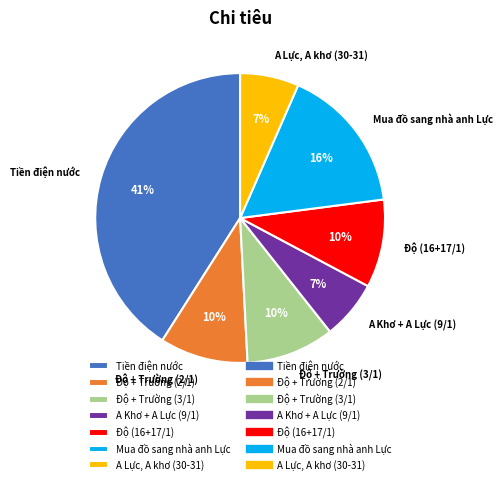

What is the largest slice in the pie chart?

Tiền điện nước